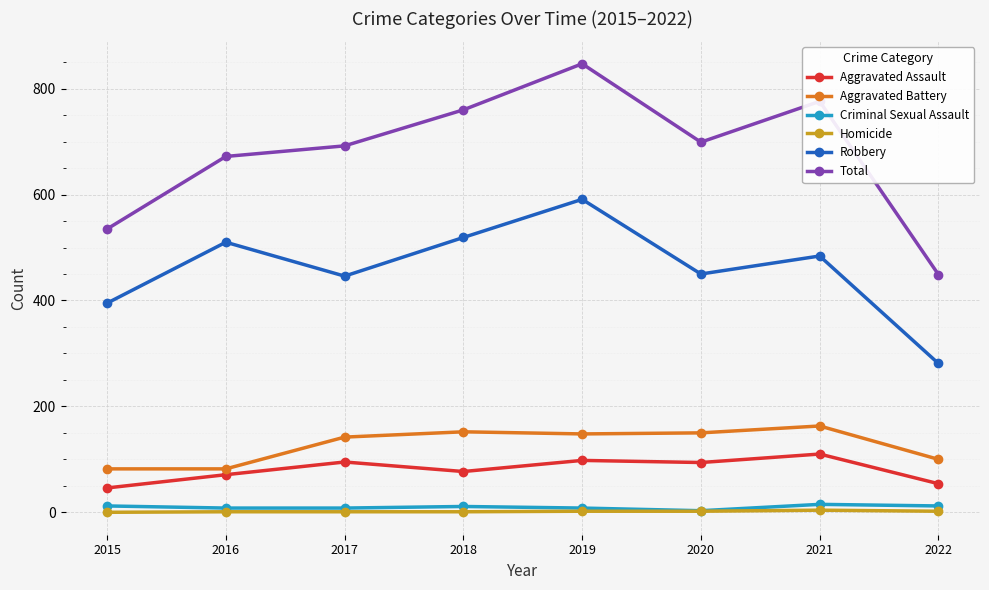

True or false: Aggravated Assault has more than 0 interior local peaks.

True